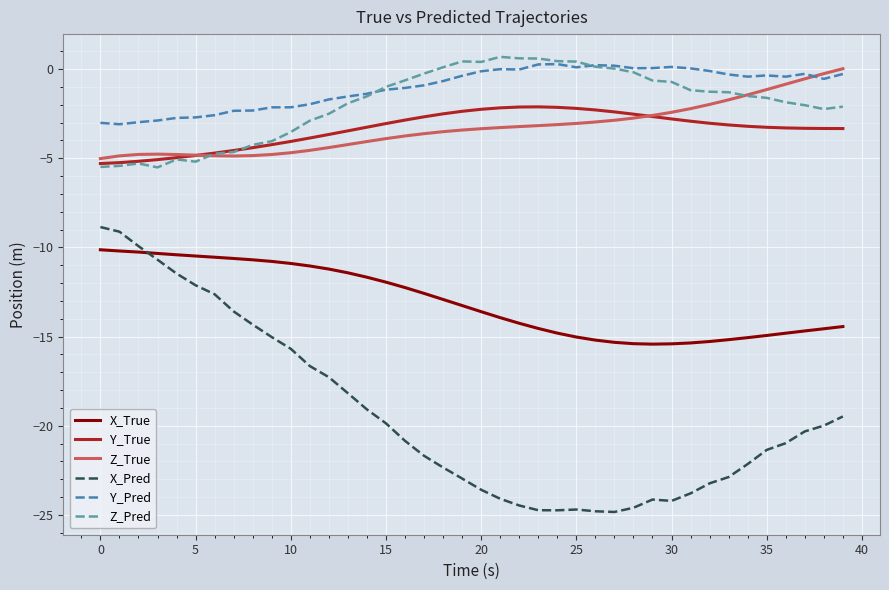

Which series has the largest total across all categories?

Y_Pred